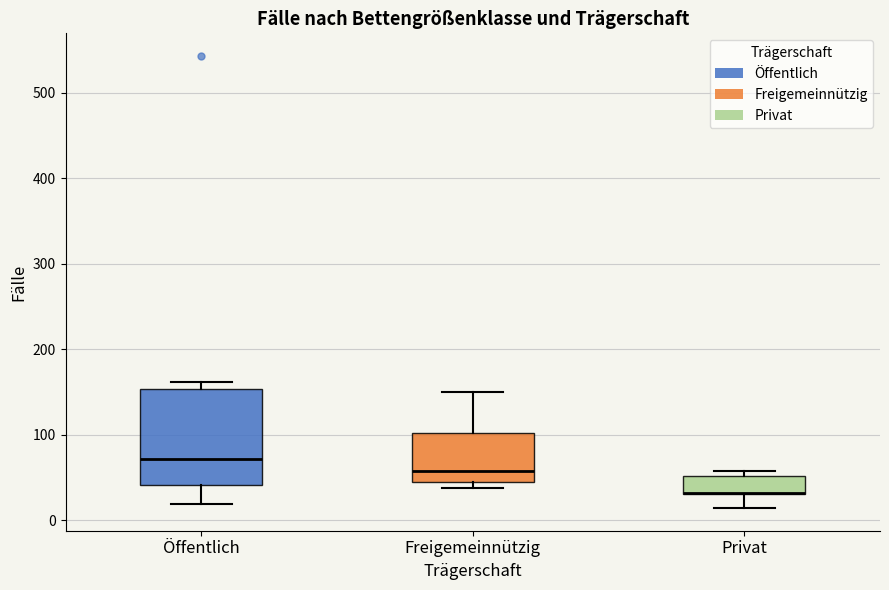

Reading left to right, transcribe this box plot: for each box, give where its median line is, the range the box spans, and where its two whiskers end, as read against the y-axis. The values are not printed on the chart, so give them approximately, as read against the axis.

Öffentlich: median 70, box 40 to 150, whiskers 20 to 160
Freigemeinnützig: median 60, box 50 to 100, whiskers 40 to 150
Privat: median 30 (drawn on the box's lower edge), box 30 to 50, whiskers 10 to 60